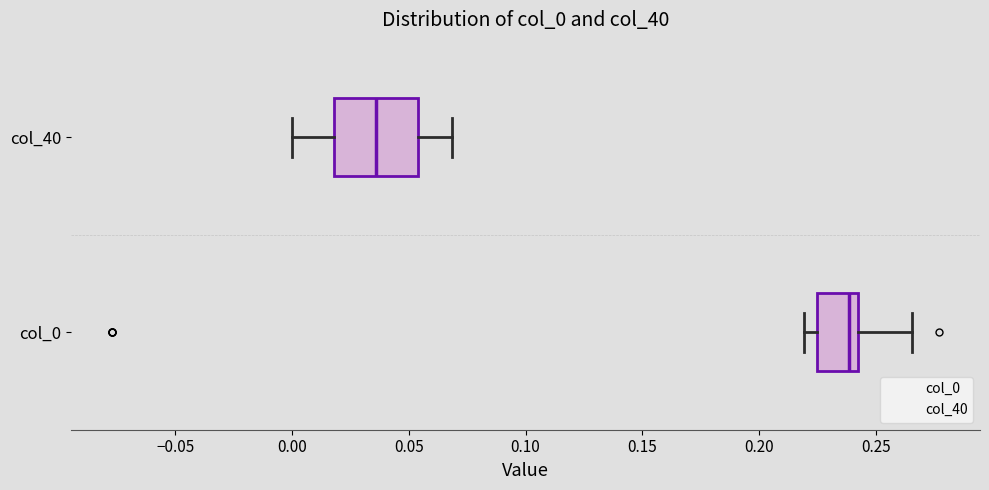

Reading bottom to top, read every box against the x-axis: the position of its median line, the range the box covers, and the ends of its whiskers. The values are not printed on the chart, so give them approximately, as read against the axis.

col_0: median 0.240 (just left of the box's right edge), box 0.225 to 0.240, whiskers 0.220 to 0.265
col_40: median 0.035, box 0.020 to 0.055, whiskers 0.000 to 0.070